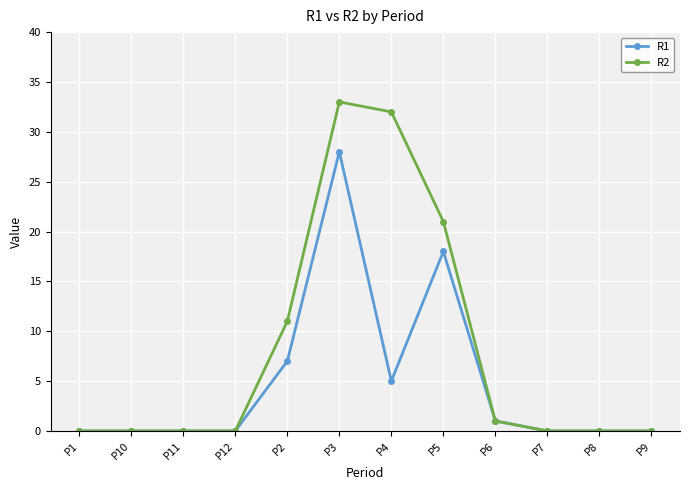

Which series has the largest total across all categories?

R2